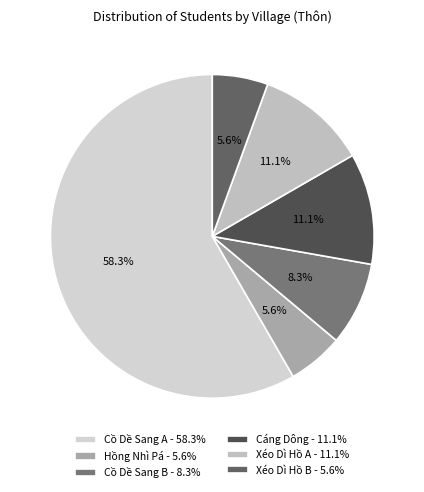

Does any single category account for the majority?

Yes